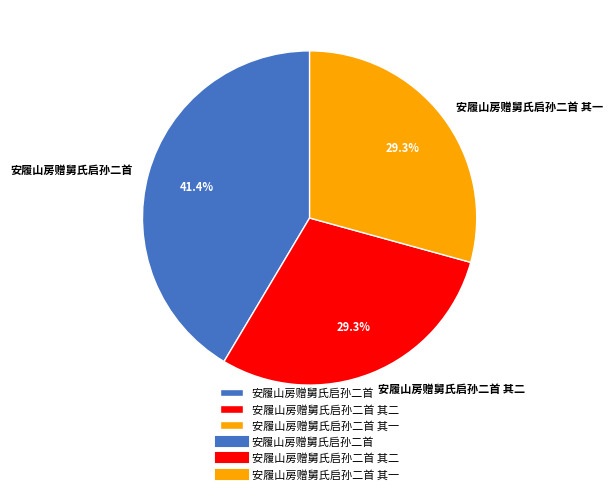

What percentage is the 安履山房赠舅氏启孙二首 其一 slice, to the nearest percent?

29%